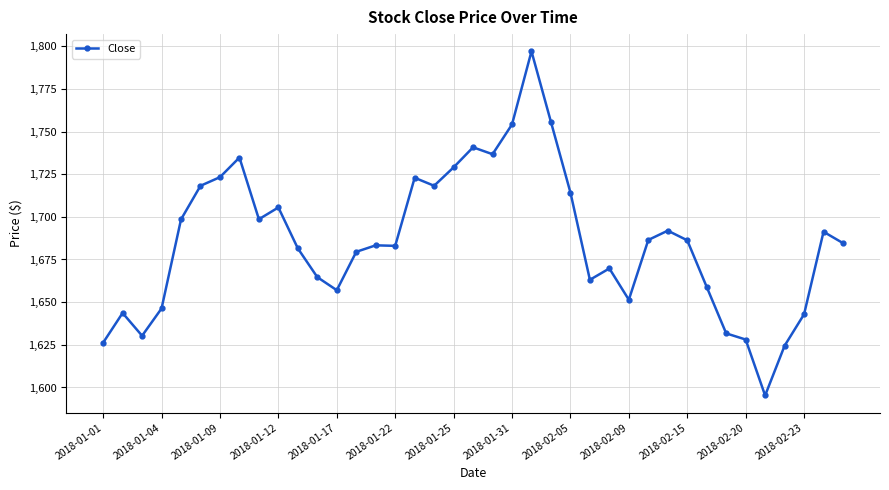

True or false: there are more than 1 points higher than both neighbors.

True